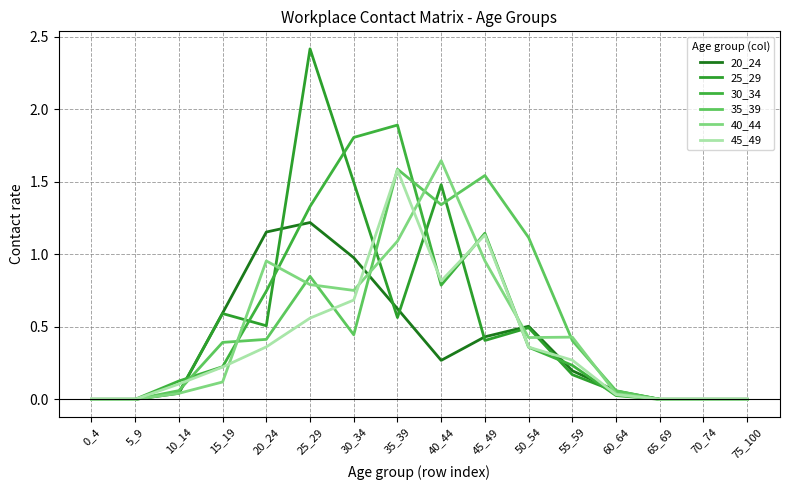

Is this an area chart (filled region under the line)?

No